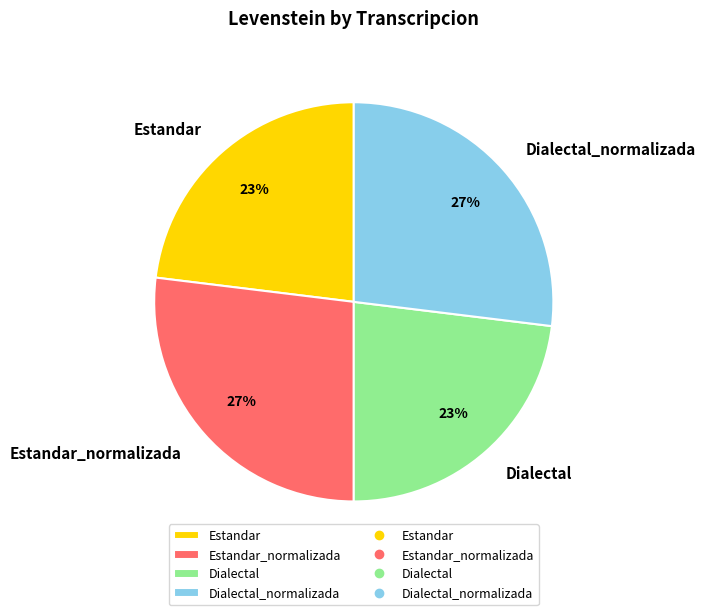

How many slices are in this pie chart?

4